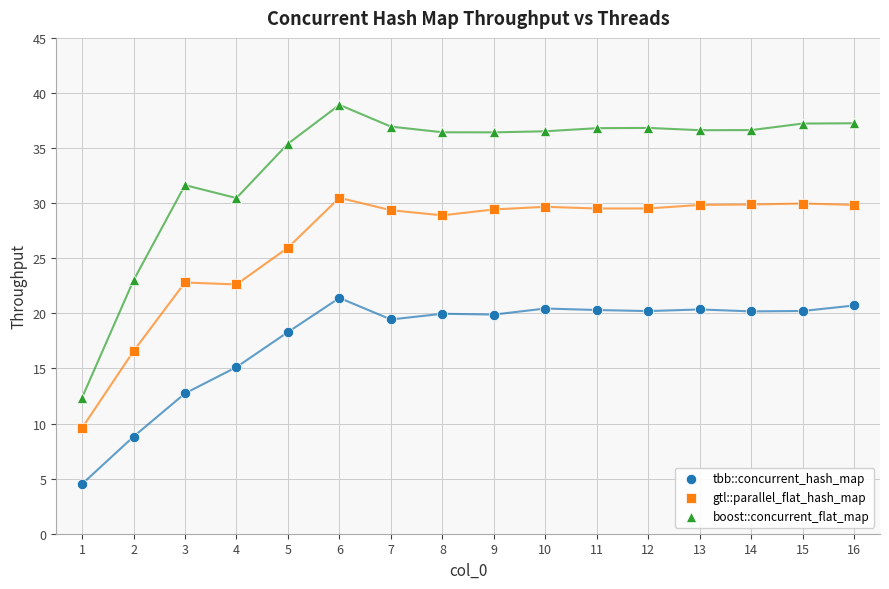

In the boost::concurrent_flat_map series, what Y value is closest to 25?

23.0